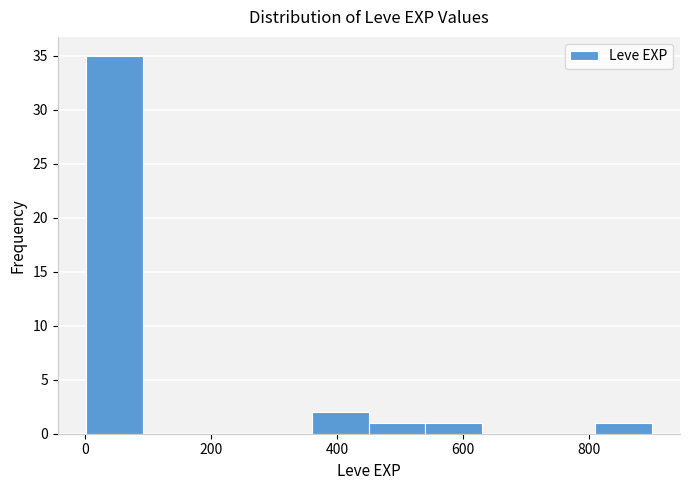

Over which range of the x-axis is the bar tallest?

0 to 100